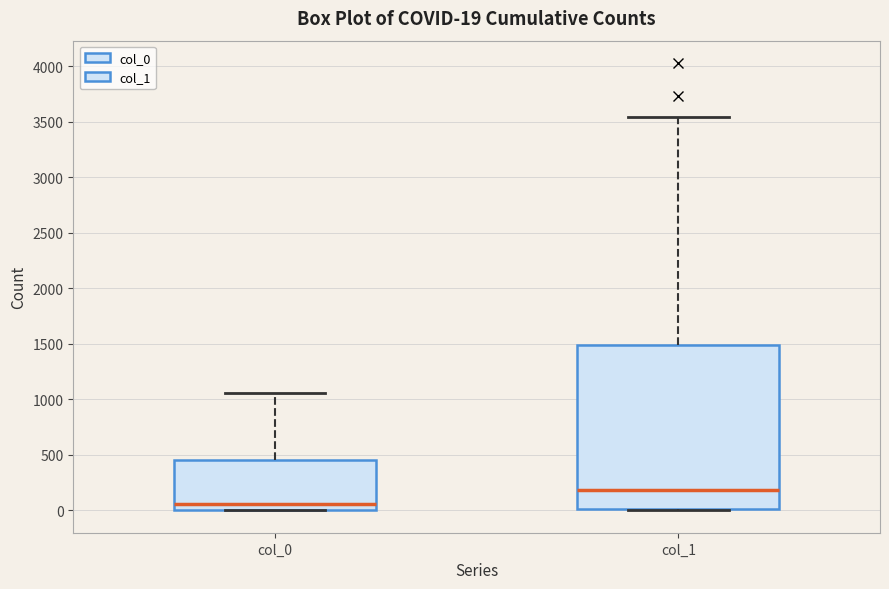

Which box's median line is the highest?

col_1